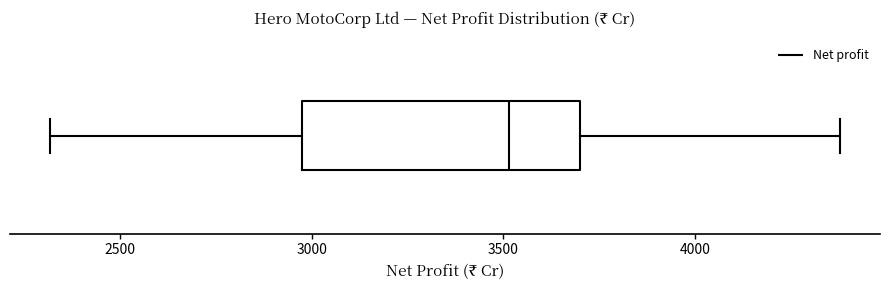

Where does the left whisker of the box end on the x-axis? The values are not printed on the chart, so give them approximately, as read against the axis.

2300